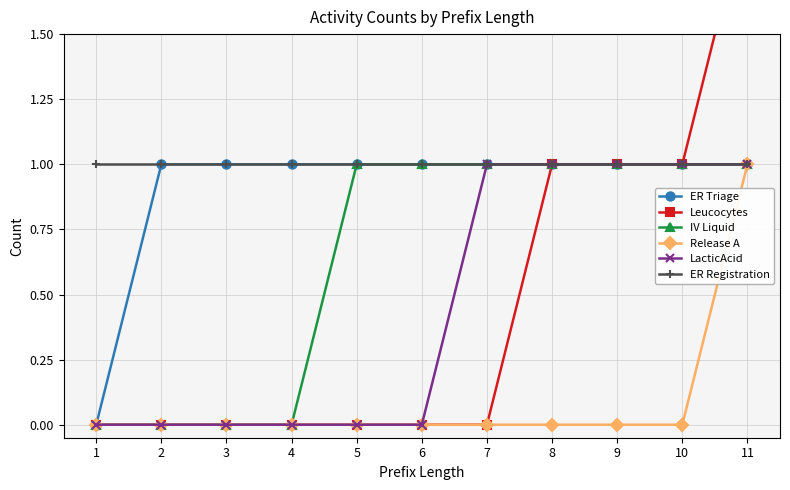

True or false: ER Triage and ER Registration cross at least once.

False